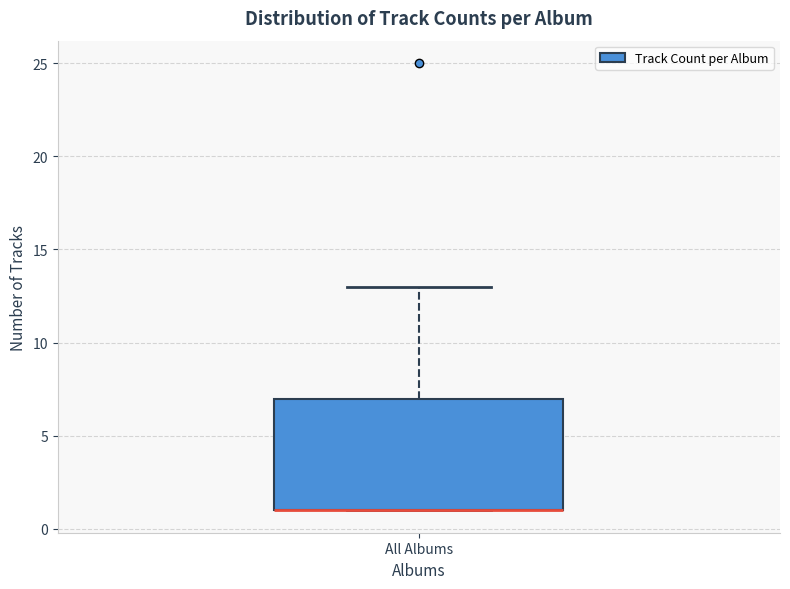

Where is the lower edge of the box for All Albums on the y-axis? The values are not printed on the chart, so give them approximately, as read against the axis.

1